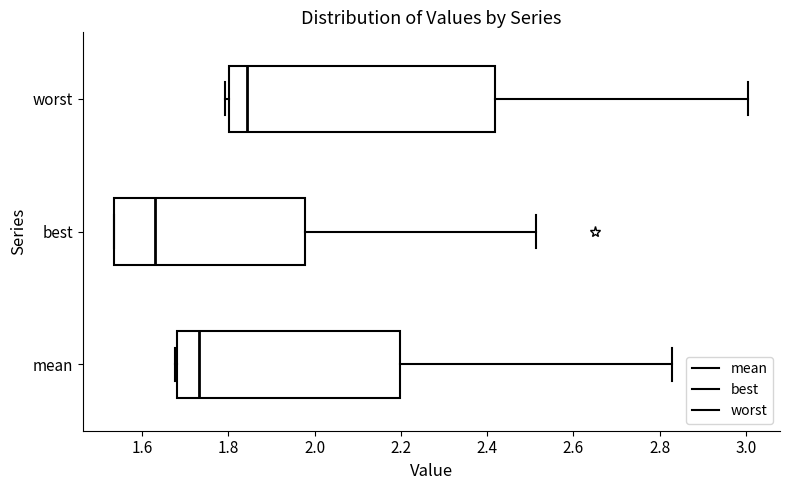

Which box has the furthest to the left median line?

best